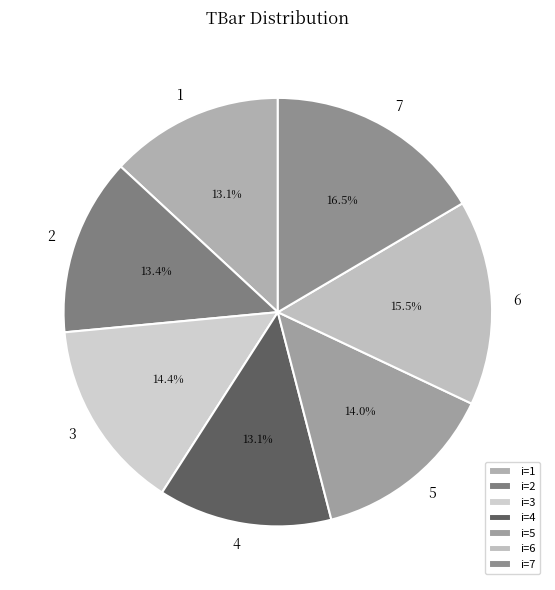

Is there any slice that represents more than half of the pie?

No